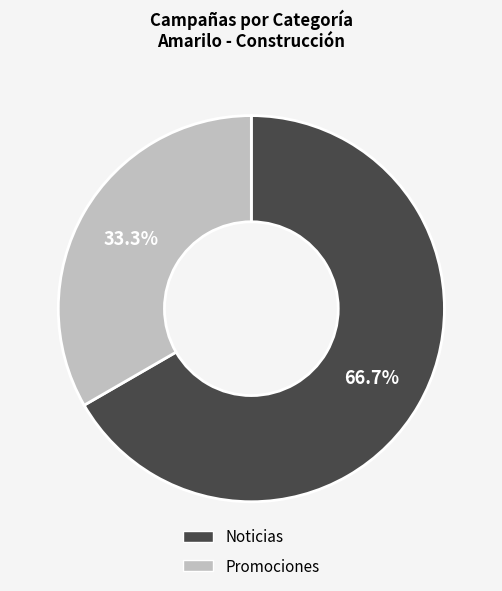

True or false: Noticias accounts for 75% of the total.

False